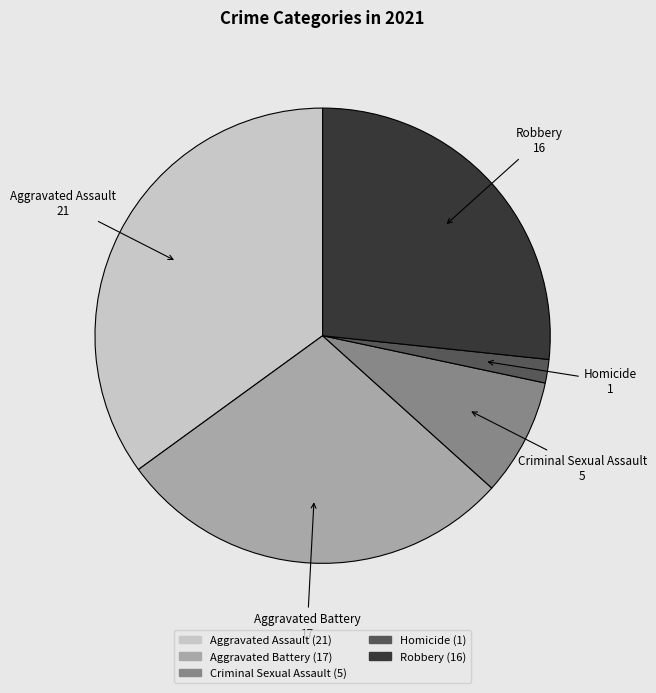

Rank the categories by value from lowest to highest.

Homicide, Criminal Sexual Assault, Robbery, Aggravated Battery, Aggravated Assault